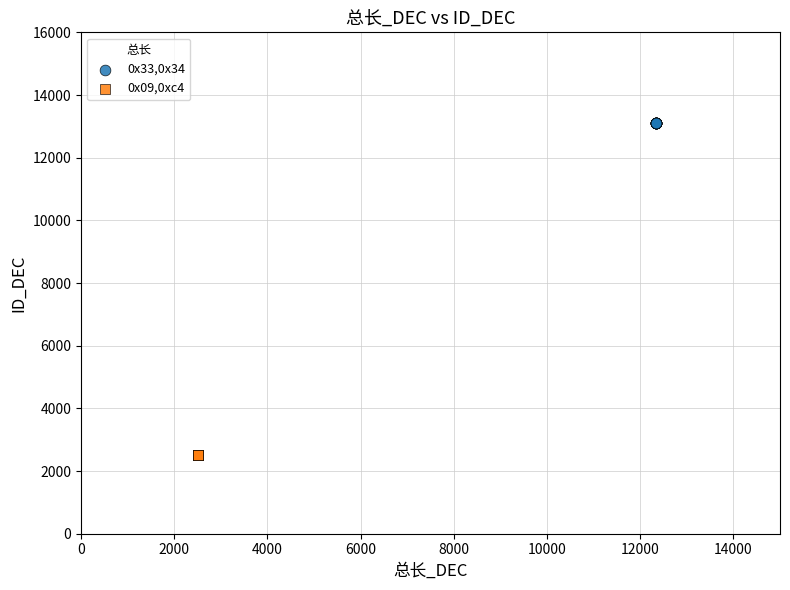

Which series contains the lowest Y value?

0x09,0xc4